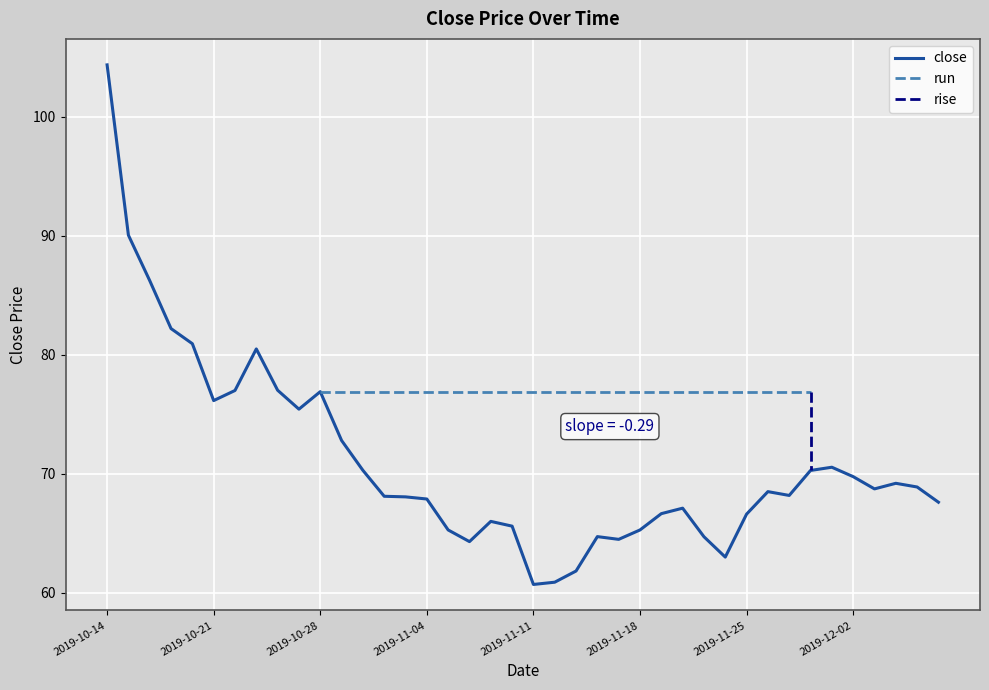

Which category has the highest value across all series?

2019-10-14